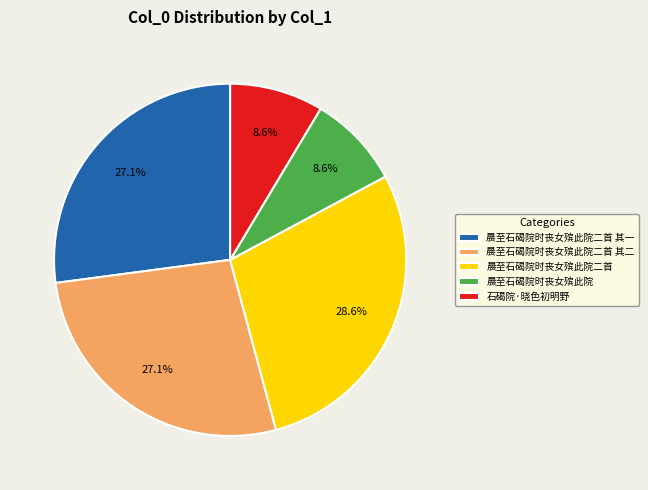

What is the ratio of the value at 晨至石碣院时丧女殡此院二首 to the value at 石碣院·晓色初明野?

3.3